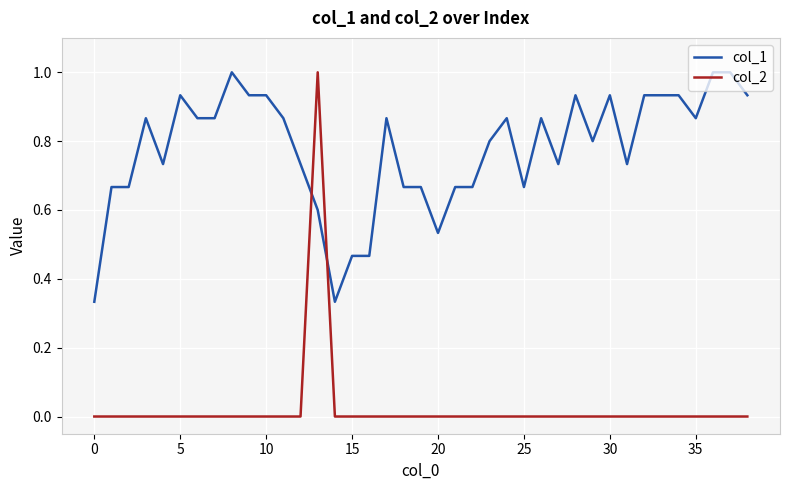

What is the difference between the maximum and minimum values in the col_2 series?

1.0